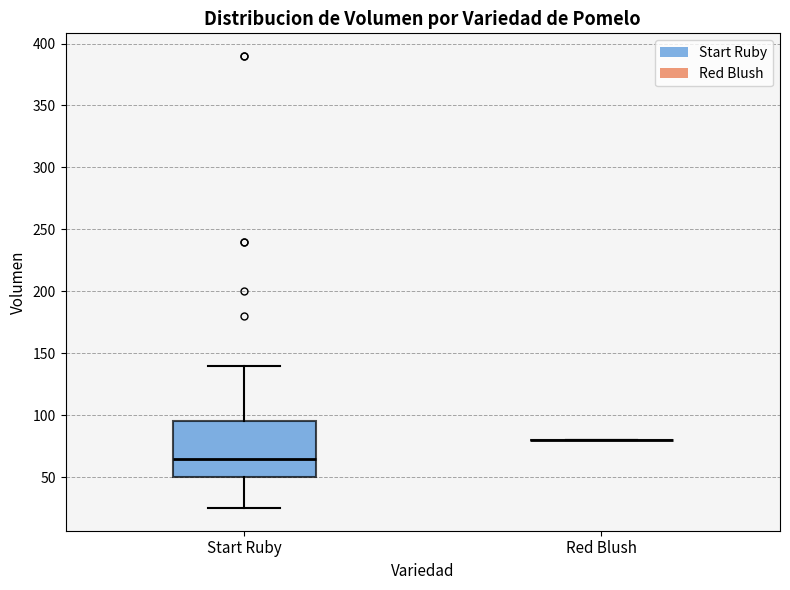

Reading left to right, read every box against the y-axis: the position of its median line, the range the box covers, and the ends of its whiskers. The values are not printed on the chart, so give them approximately, as read against the axis.

Start Ruby: median 65, box 50 to 95, whiskers 25 to 140
Red Blush: box collapsed to a line at 80, whiskers 80 to 80